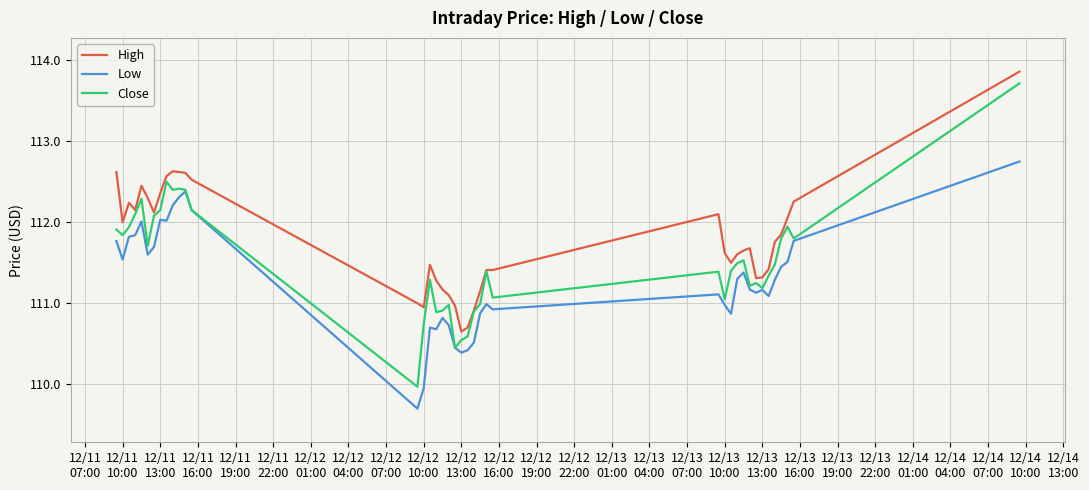

True or false: High and Low intersect in this chart.

False